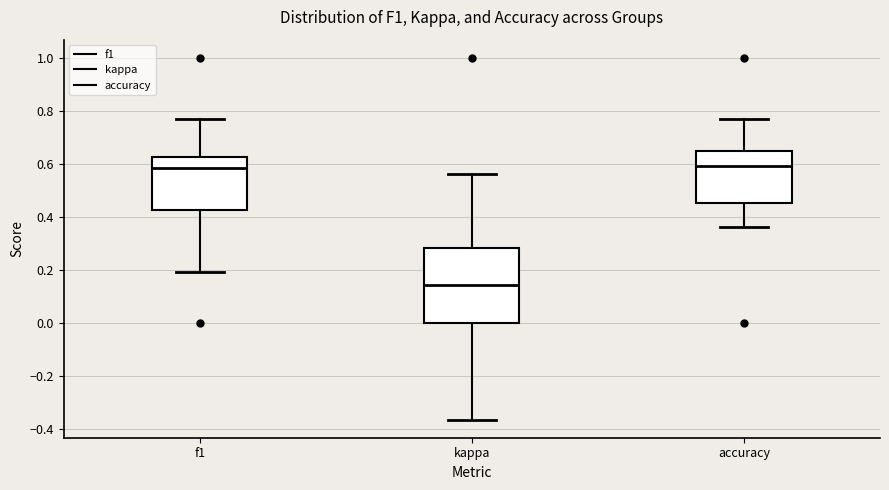

Where does the lower whisker of the box for accuracy end on the y-axis? The values are not printed on the chart, so give them approximately, as read against the axis.

0.36